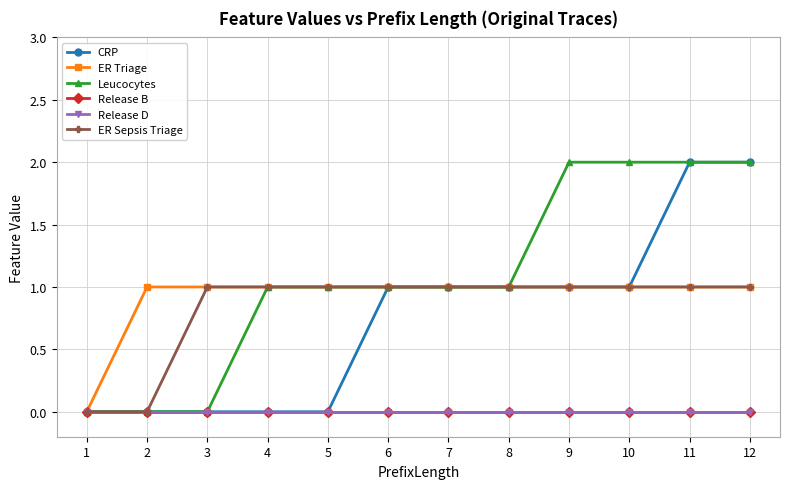

Does the chart have visible grid lines?

Yes